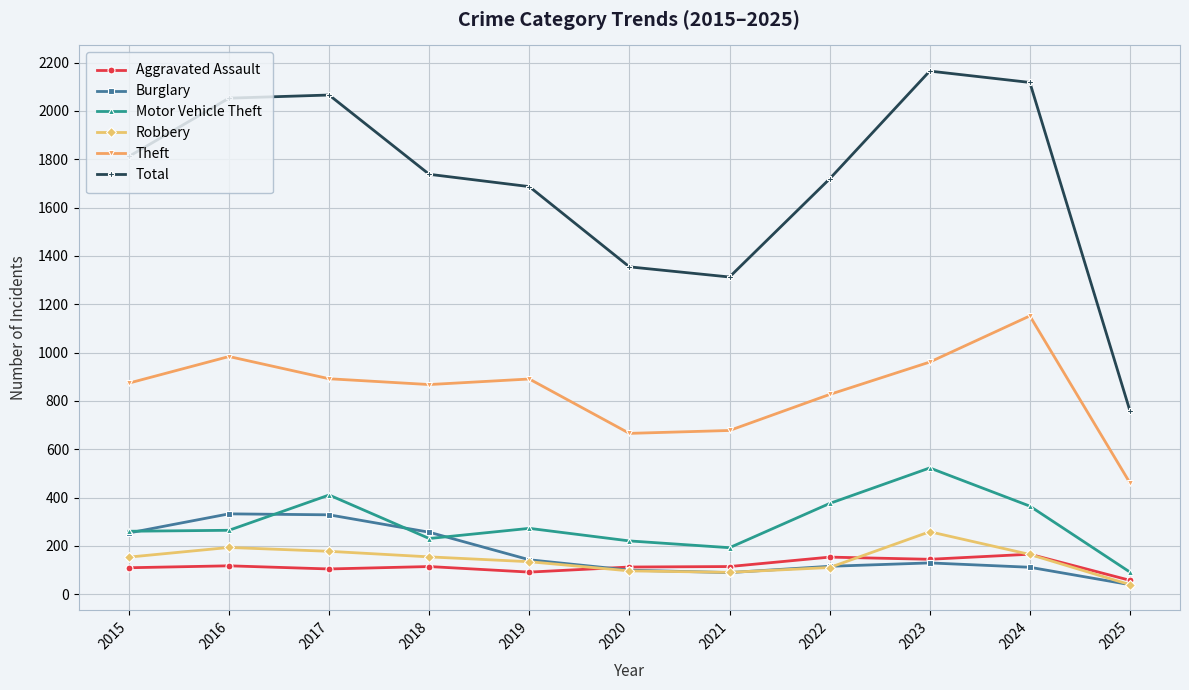

How many data points does each series have?

11